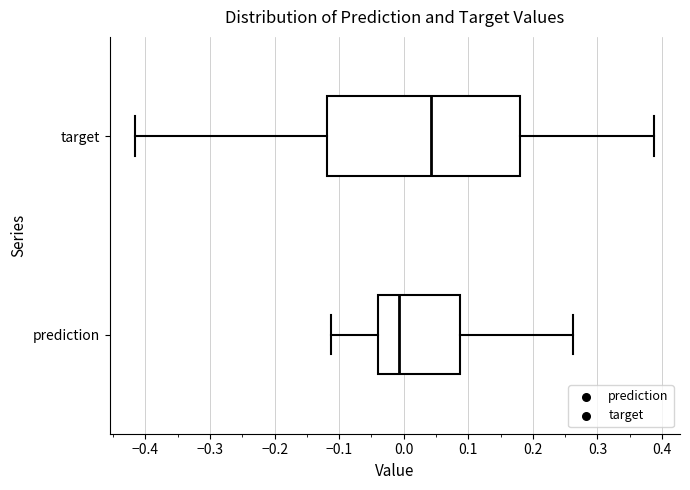

Reading bottom to top, transcribe this box plot: for each box, give where its median line is, the range the box spans, and where its two whiskers end, as read against the x-axis. The values are not printed on the chart, so give them approximately, as read against the axis.

prediction: median -0.01, box -0.04 to 0.09, whiskers -0.11 to 0.26
target: median 0.04, box -0.12 to 0.18, whiskers -0.42 to 0.39